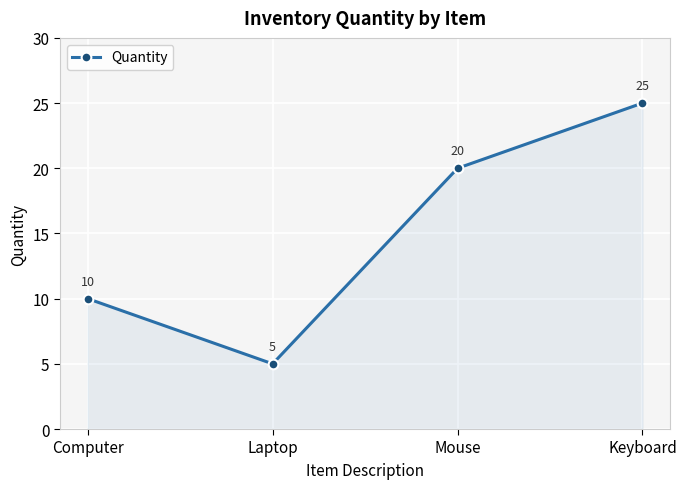

What is the sum of the values at Mouse and Keyboard?

45